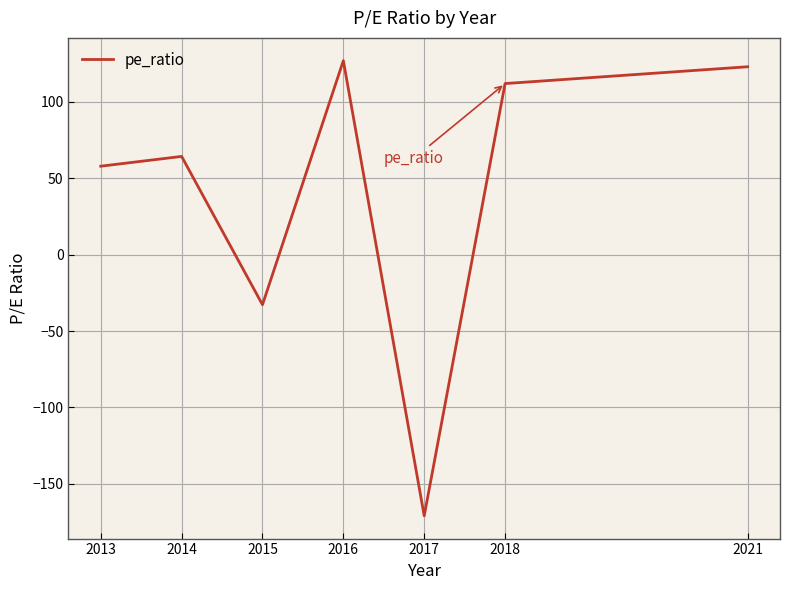

Which category has the highest value across all series?

2016